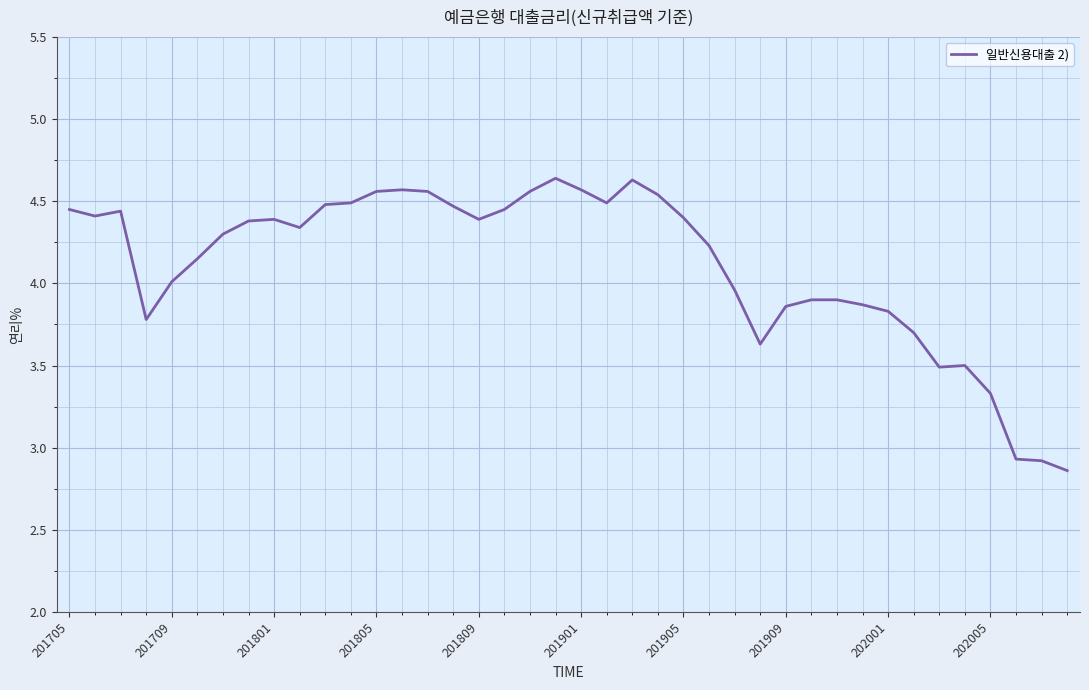

How many lines are shown in the chart?

1